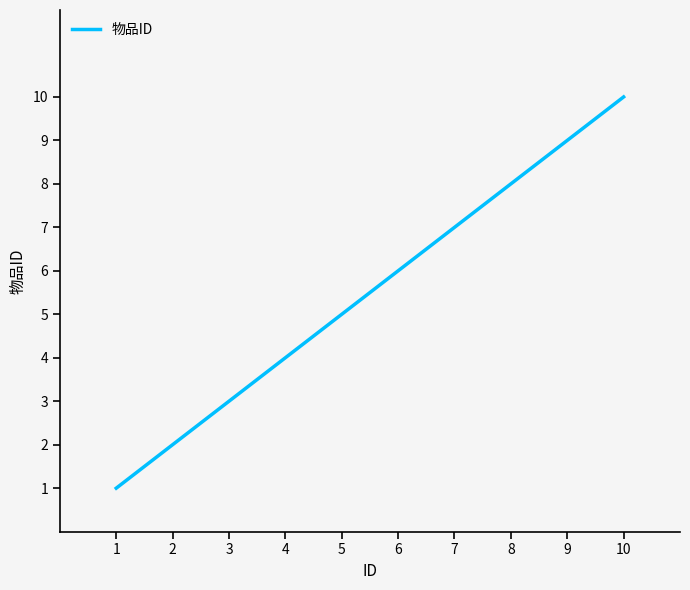

Which category has the highest value across all series?

10